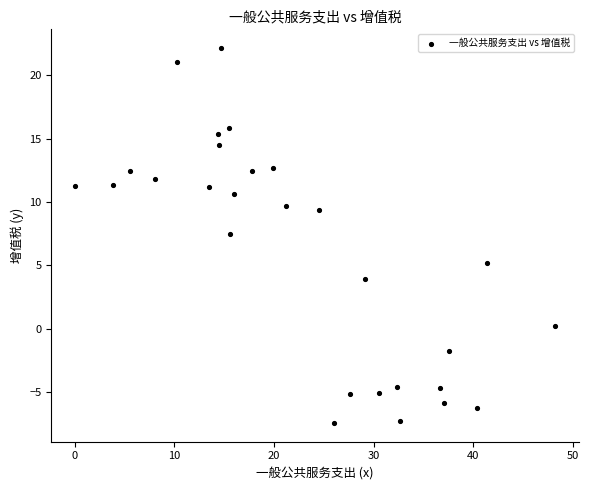

What Y value in the scatter plot is closest to 7?

7.5